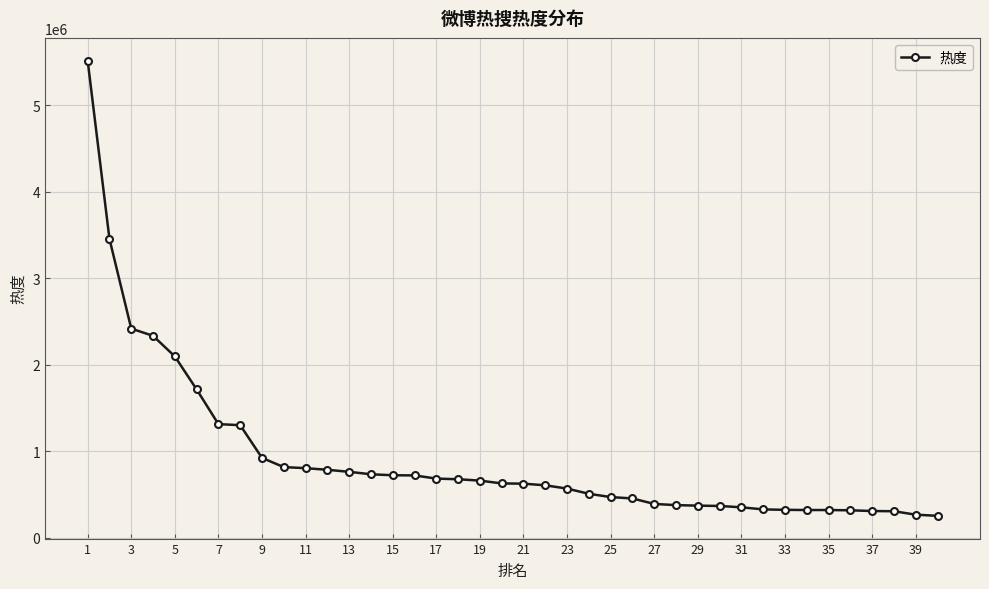

What is the difference between the second highest and second lowest values?

3190394